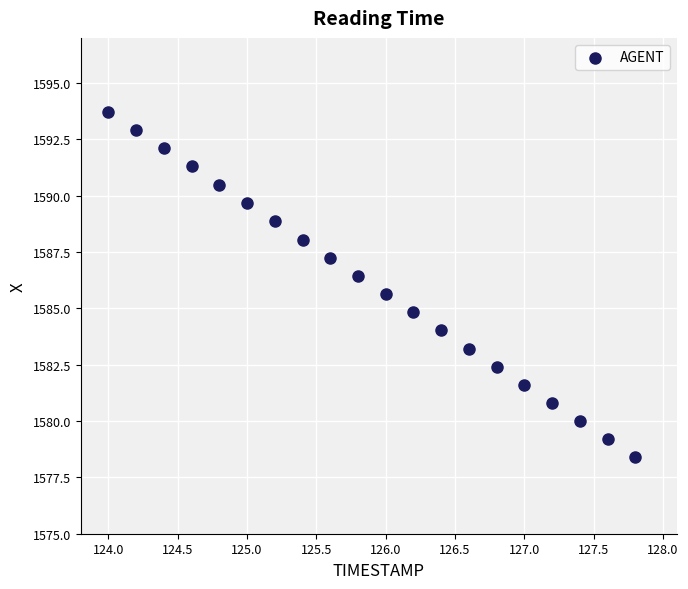

What is the range of Y values (max minus min)?

15.3